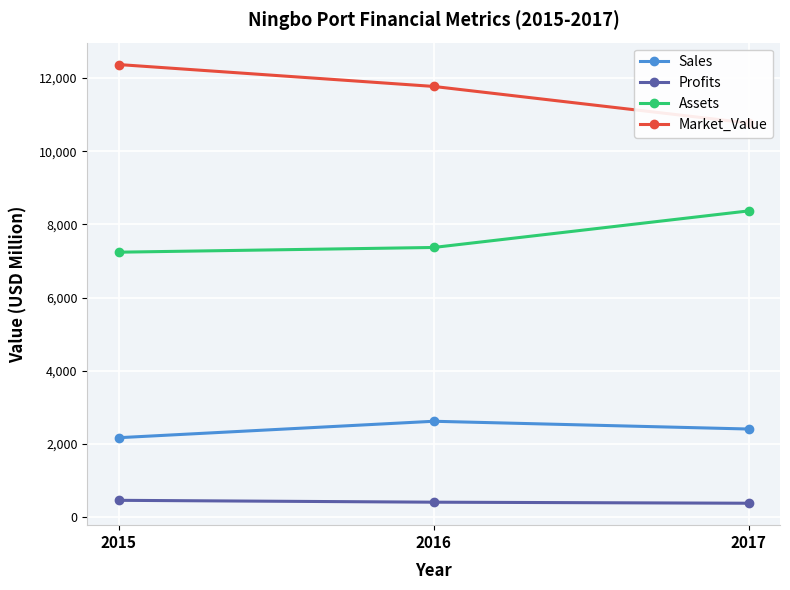

Which category has the lowest value in the Sales series?

2015